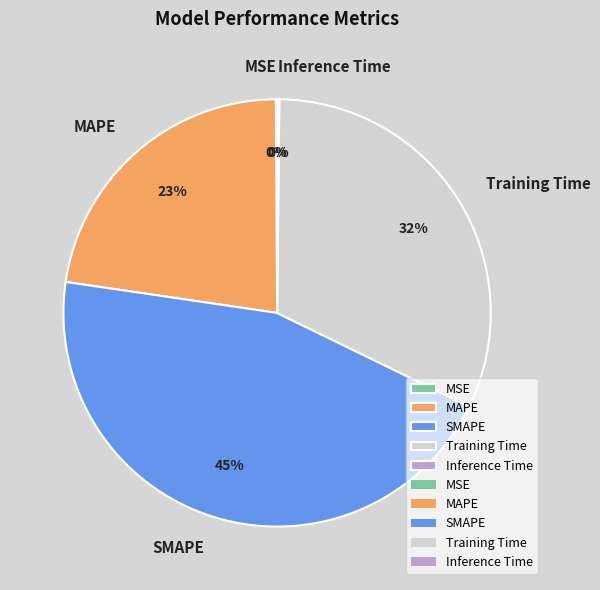

To the nearest percent, what is the average slice percentage?

20%